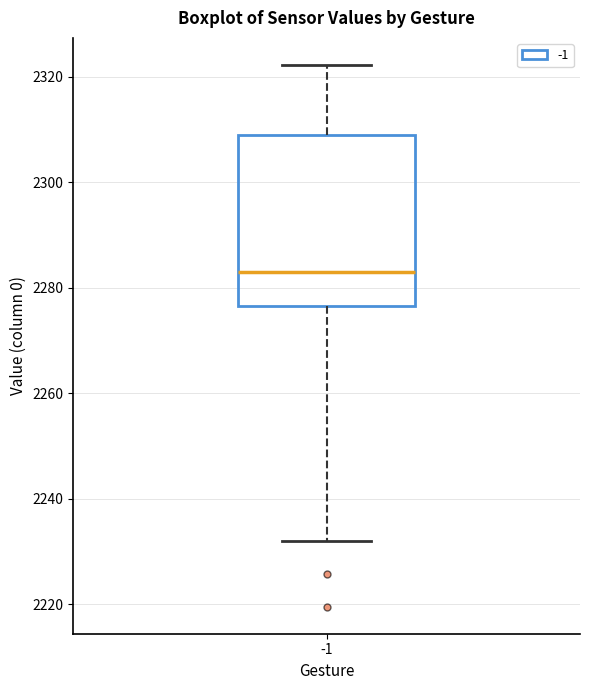

Where does the lower whisker of the box at x = -1 end on the y-axis? The values are not printed on the chart, so give them approximately, as read against the axis.

2232